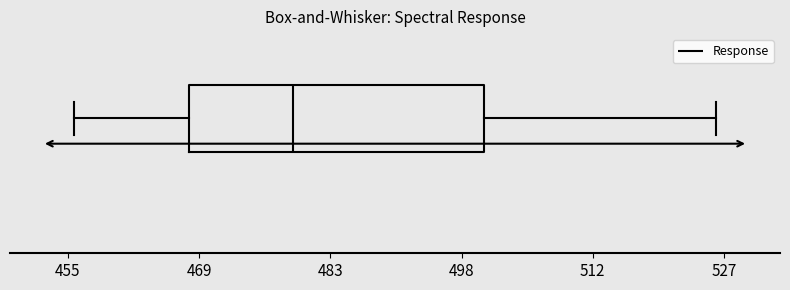

Where does the median line of the box sit on the x-axis? The values are not printed on the chart, so give them approximately, as read against the axis.

480